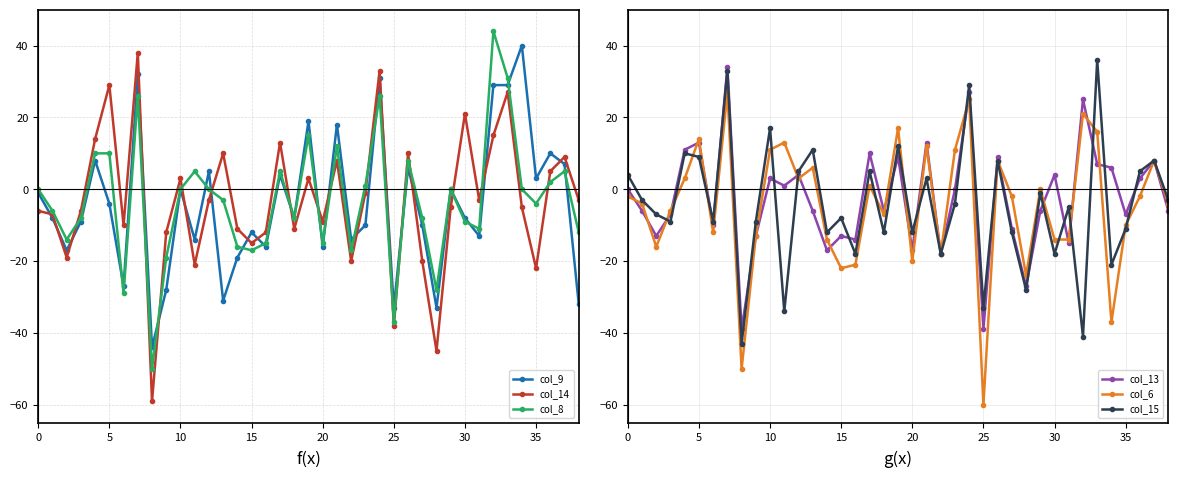

Reading left to right, list all the values displayed in this chart.

col_9: -1	-8	-17	-9	8	-4	-27	32	-44	-28	0	-14	5	-31	-19	-12	-16	4	-8	19	-16	18	-14	-10	31	-33	6	-10	-33	0	-8	-13	29	29	40	3	10	7	-32
col_14: -6	-7	-19	-6	14	29	-10	38	-59	-12	3	-21	-3	10	-11	-15	-12	13	-11	3	-9	8	-20	-1	33	-38	10	-20	-45	-5	21	-3	15	27	-5	-22	5	9	-3
col_8: 0	-6	-14	-8	10	10	-29	26	-50	-19	0	5	0	-3	-16	-17	-15	5	-8	15	-15	12	-17	1	26	-37	8	-8	-28	0	-9	-11	44	31	0	-4	2	5	-12
col_13: 0	-6	-13	-7	11	13	-10	34	-39	-13	3	1	4	-6	-17	-13	-14	10	-6	9	-17	13	-18	0	27	-39	9	-11	-27	-6	4	-15	25	7	6	-7	3	8	-6
col_6: -2	-4	-16	-6	3	14	-12	27	-50	-13	11	13	3	6	-14	-22	-21	1	-7	17	-20	12	-18	11	25	-60	8	-2	-24	0	-14	-14	21	16	-37	-10	-2	8	-4
col_15: 4	-3	-7	-9	10	9	-9	33	-43	-9	17	-34	5	11	-12	-8	-18	5	-12	12	-12	3	-18	-4	29	-33	8	-12	-28	-1	-18	-5	-41	36	-21	-11	5	8	-3